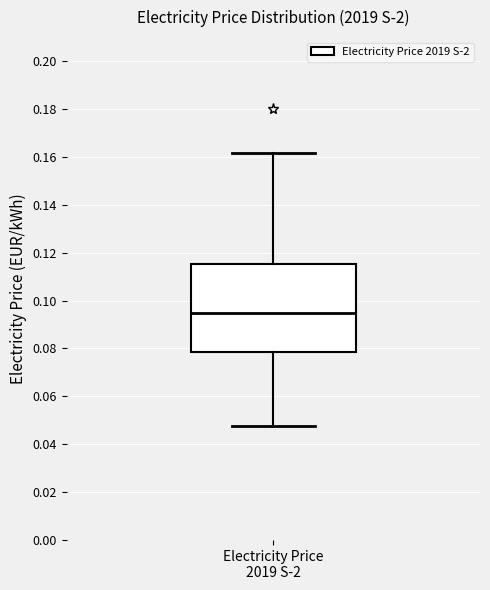

Read this box plot against the y-axis: the position of the median line, the range covered by the box, and the ends of both whiskers. The values are not printed on the chart, so give them approximately, as read against the axis.

median 0.096, box 0.078 to 0.116, whiskers 0.048 to 0.162